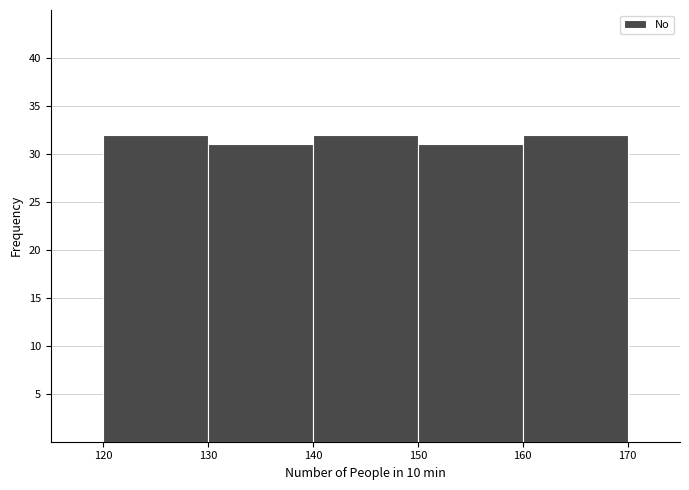

What is the height of the bar covering 140 to 150 on the x-axis? The values are not printed on the chart, so give them approximately, as read against the axis.

32